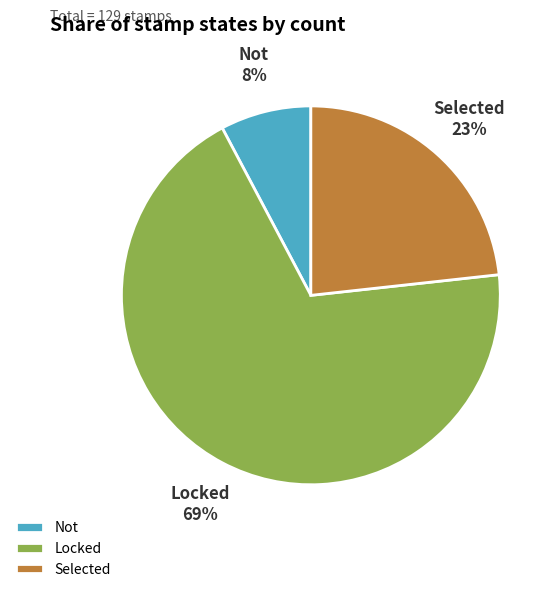

Is it true that Selected is 17% of the pie?

False